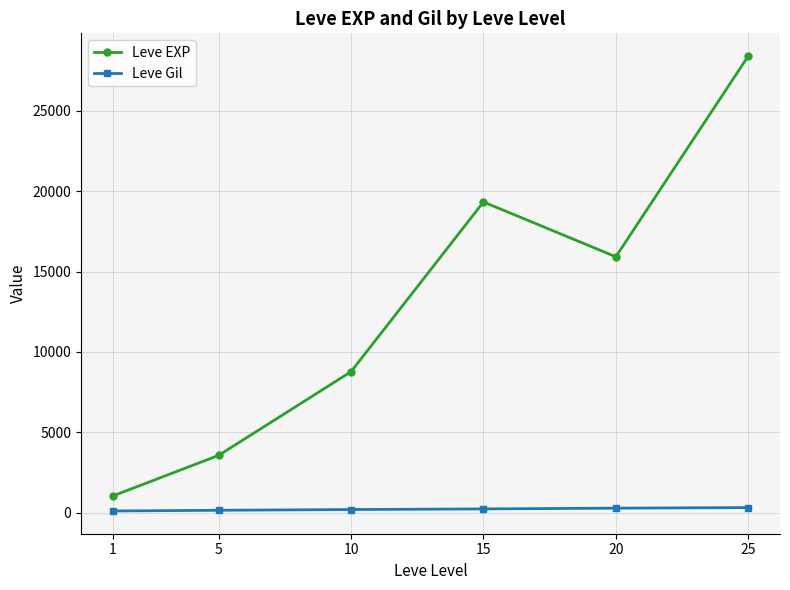

True or false: Leve EXP and Leve Gil intersect in this chart.

False